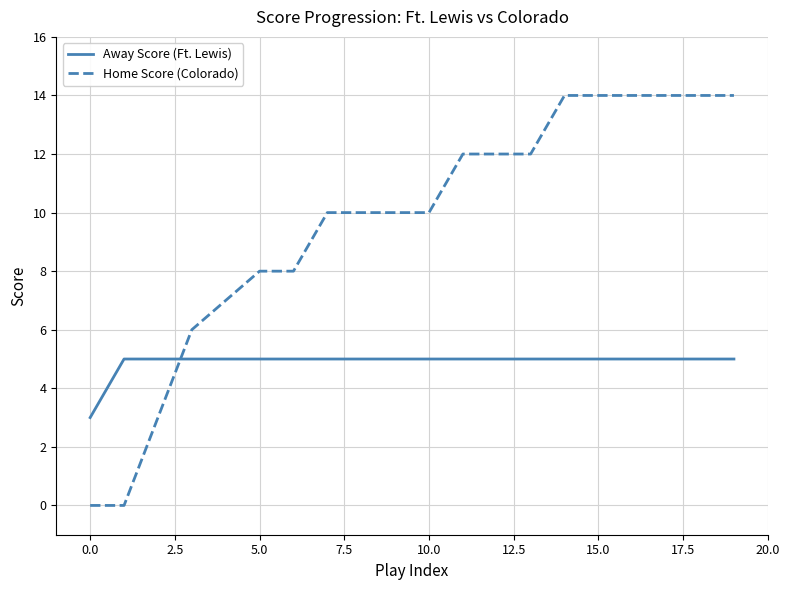

How many categories are shown in the chart?

20